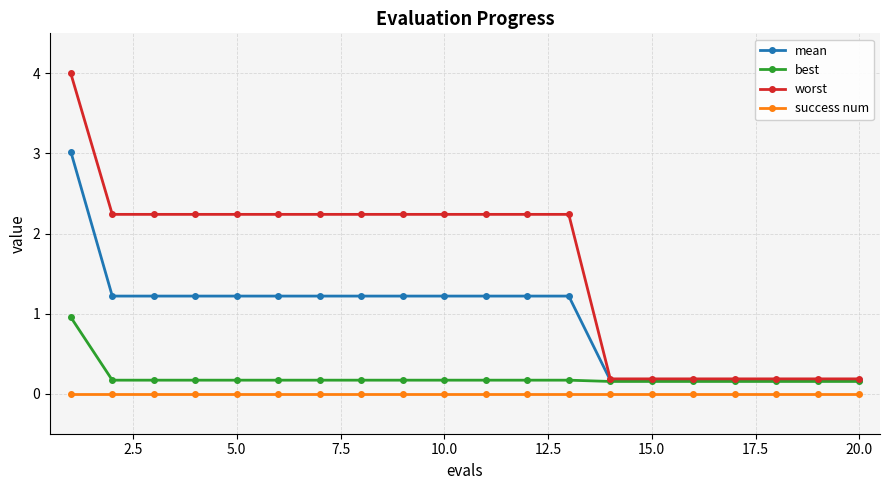

True or false: mean and success num intersect in this chart.

False